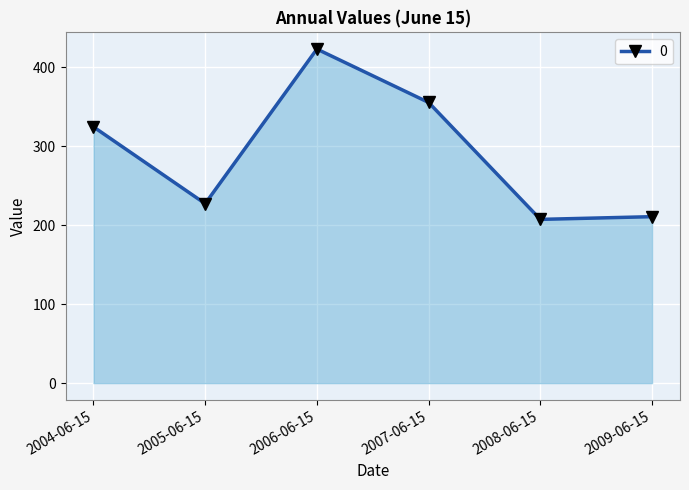

What is the sum of all values?

1748.0